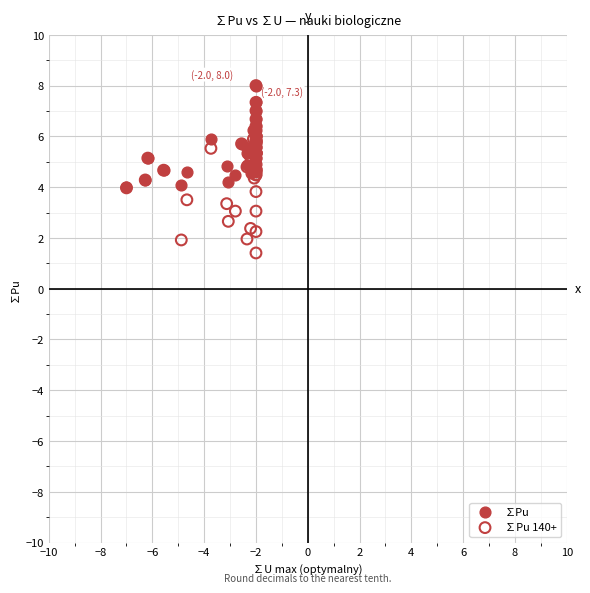

Which series reaches the minimum Y coordinate?

∑Pu 140+